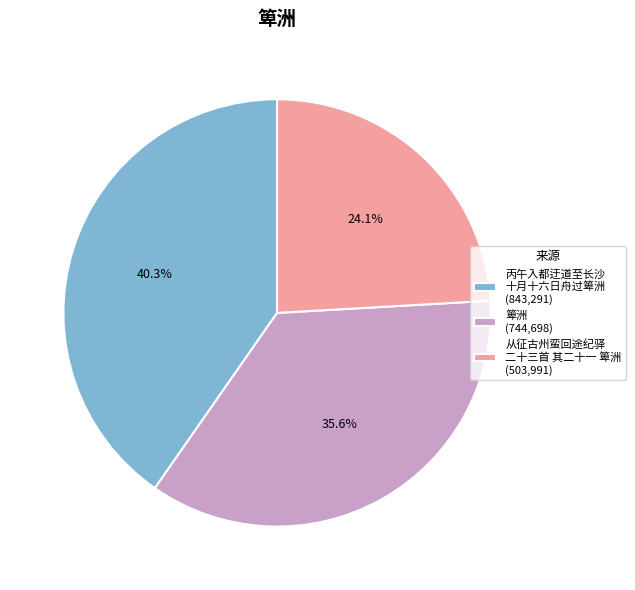

What is the total percentage of 从征古州蛮回途纪驿 二十三首 其二十一 箄洲 (503,991) and 箄洲 (744,698)?

59.7%